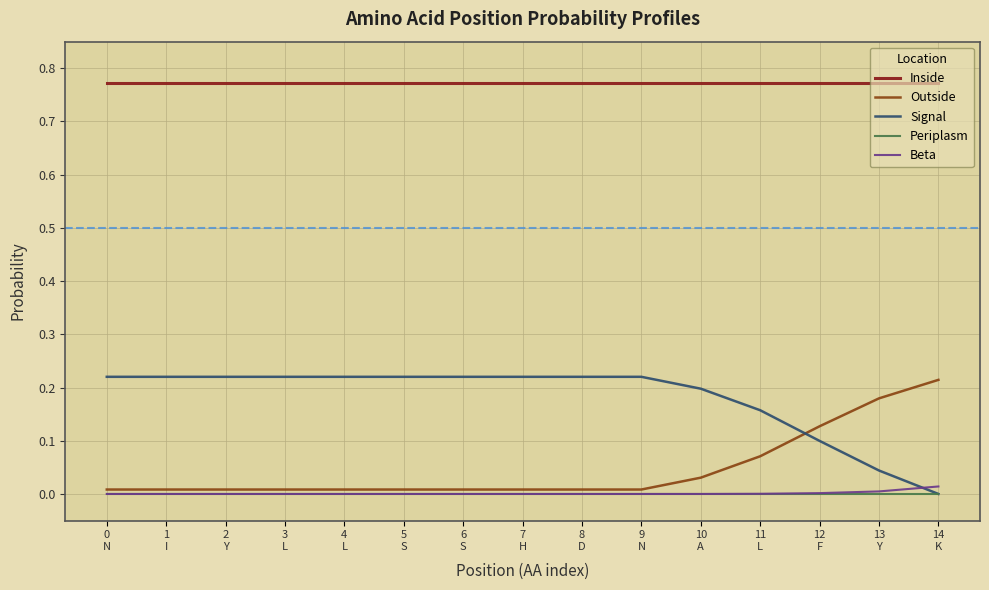

Which series has the largest total across all categories?

Inside